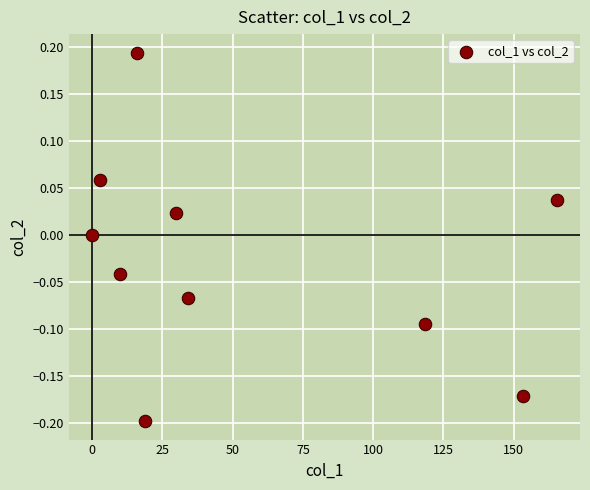

What is the average X value?

54.9